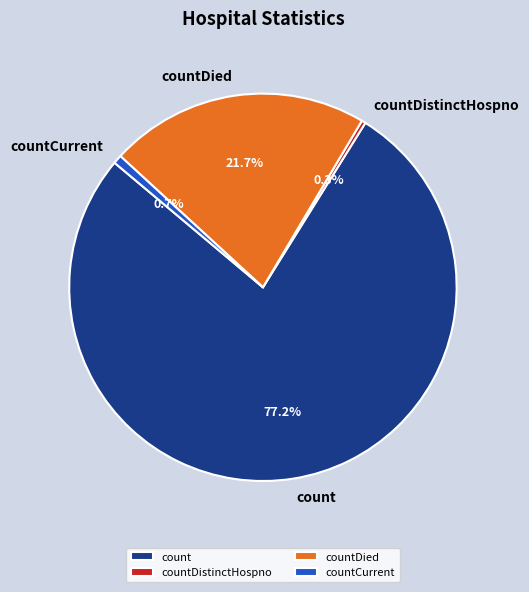

How many segments does this pie chart have?

4